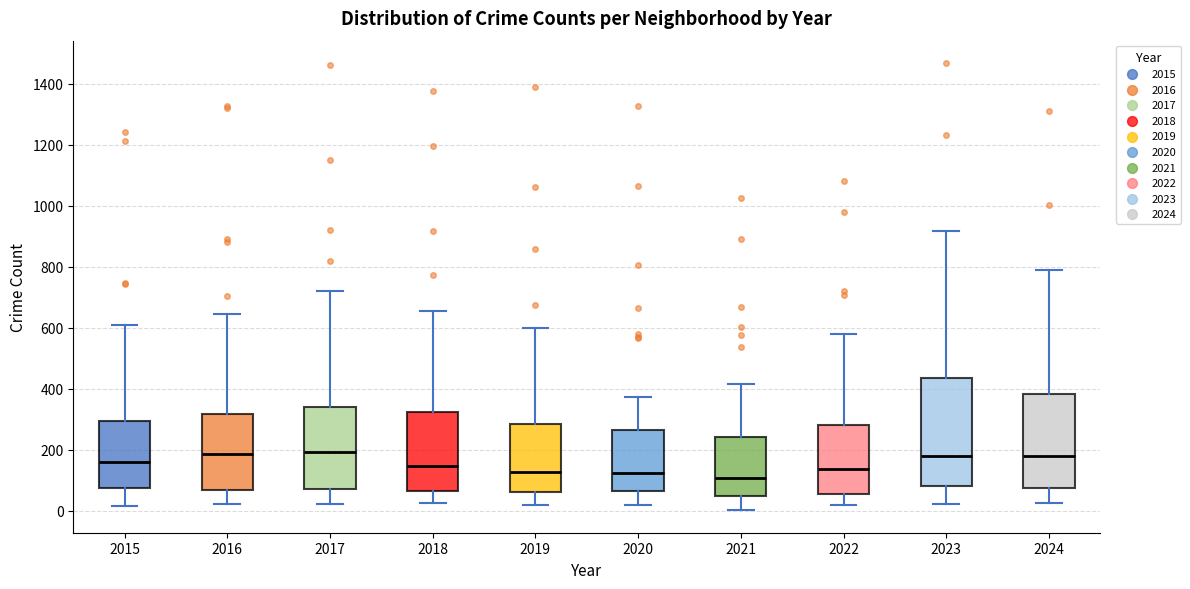

Where does the median line of the box at x = 2018 sit on the y-axis? The values are not printed on the chart, so give them approximately, as read against the axis.

140